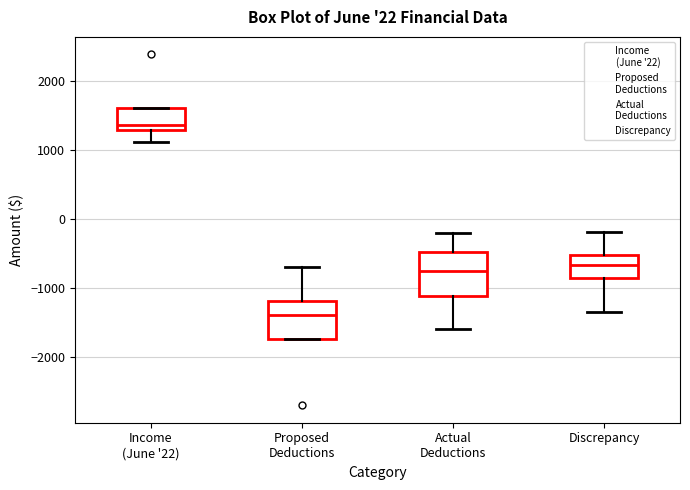

Which box's median line is the highest?

Income (June '22)